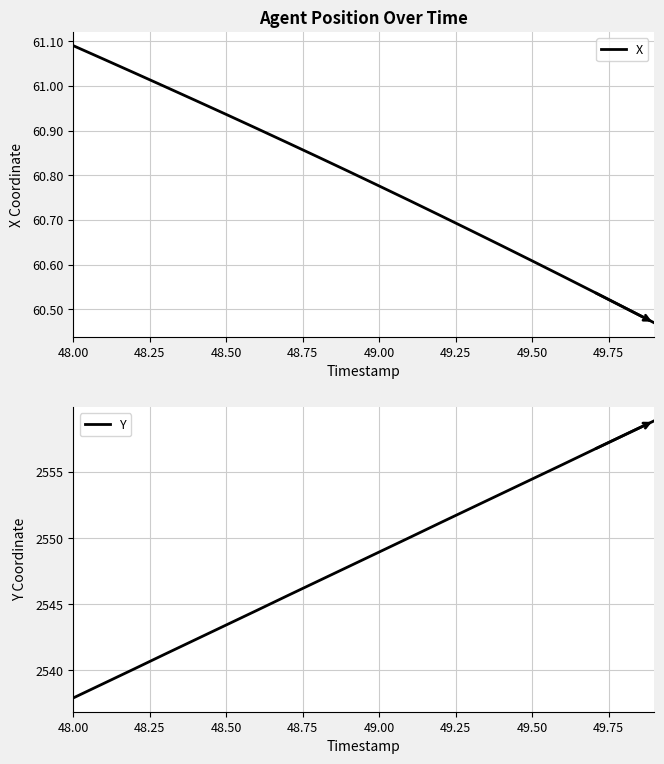

What is the minimum value for Y?

2537.9